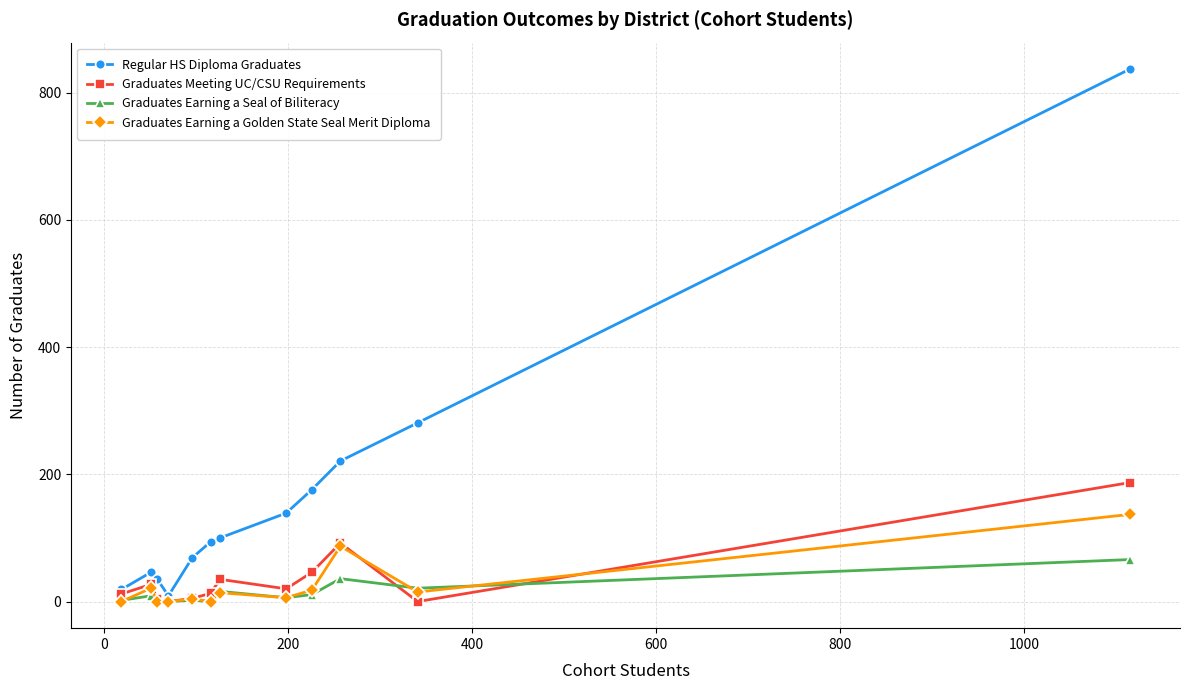

What is the greatest value displayed?

837